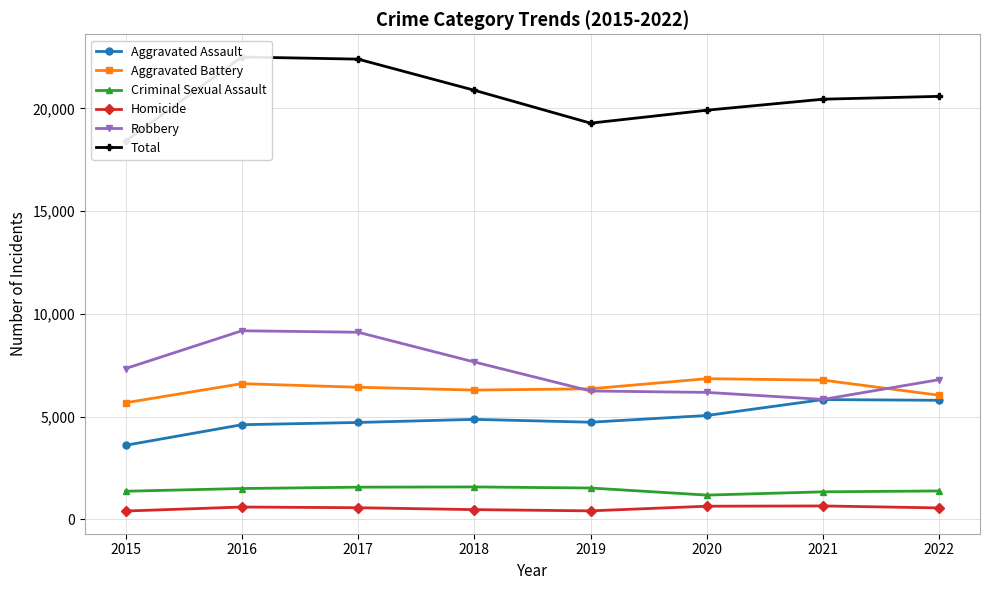

Reading left to right, what are all the values shown in this chart?

Aggravated Assault: 2015=3608	2016=4609	2017=4719	2018=4870	2019=4731	2020=5058	2021=5833	2022=5798
Aggravated Battery: 2015=5678	2016=6608	2017=6433	2018=6296	2019=6358	2020=6849	2021=6779	2022=6042
Criminal Sexual Assault: 2015=1372	2016=1504	2017=1570	2018=1581	2019=1529	2020=1184	2021=1343	2022=1386
Homicide: 2015=409	2016=603	2017=570	2018=477	2019=417	2020=643	2021=656	2022=560
Robbery: 2015=7342	2016=9182	2017=9110	2018=7662	2019=6251	2020=6182	2021=5841	2022=6804
Total: 2015=18409	2016=22506	2017=22402	2018=20886	2019=19286	2020=19916	2021=20452	2022=20590